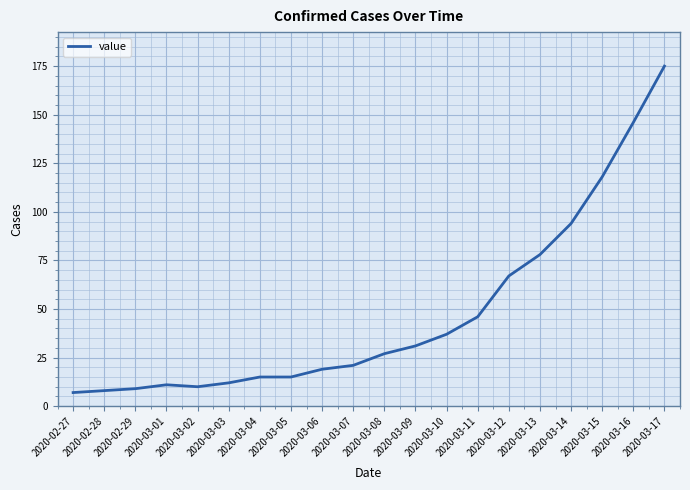

Approximately how many times larger is the value at 2020-03-14 compared to 2020-03-07?

4.5